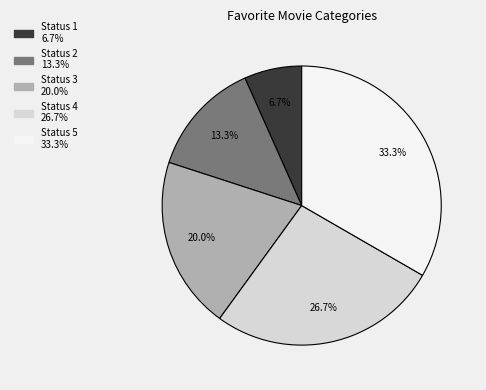

To the nearest percent, what is the difference between the Status 2 and Status 1 slice percentages?

7%